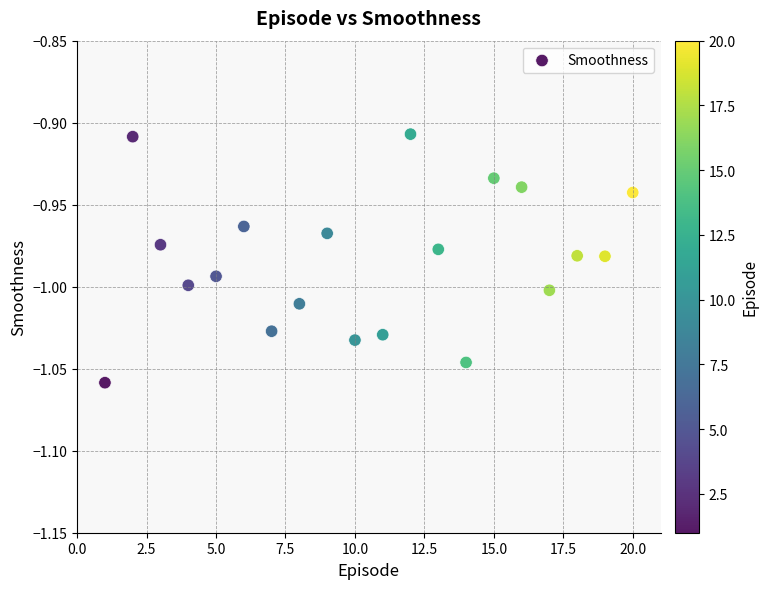

What is the range of X values (max minus min)?

19.0